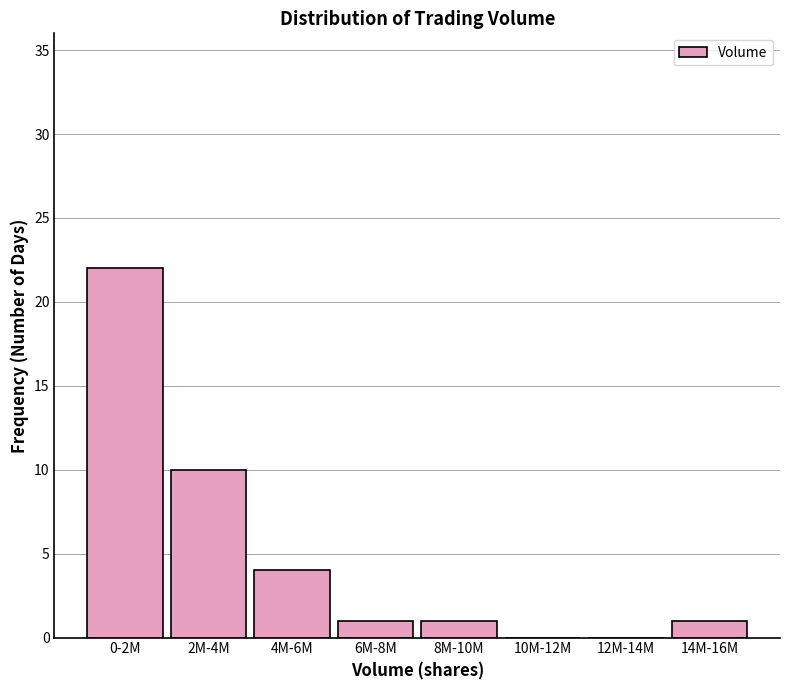

Reading left to right, extract all data points from this chart.

0-2M=22	2M-4M=10	4M-6M=4	6M-8M=1	8M-10M=1	10M-12M=0	12M-14M=0	14M-16M=1